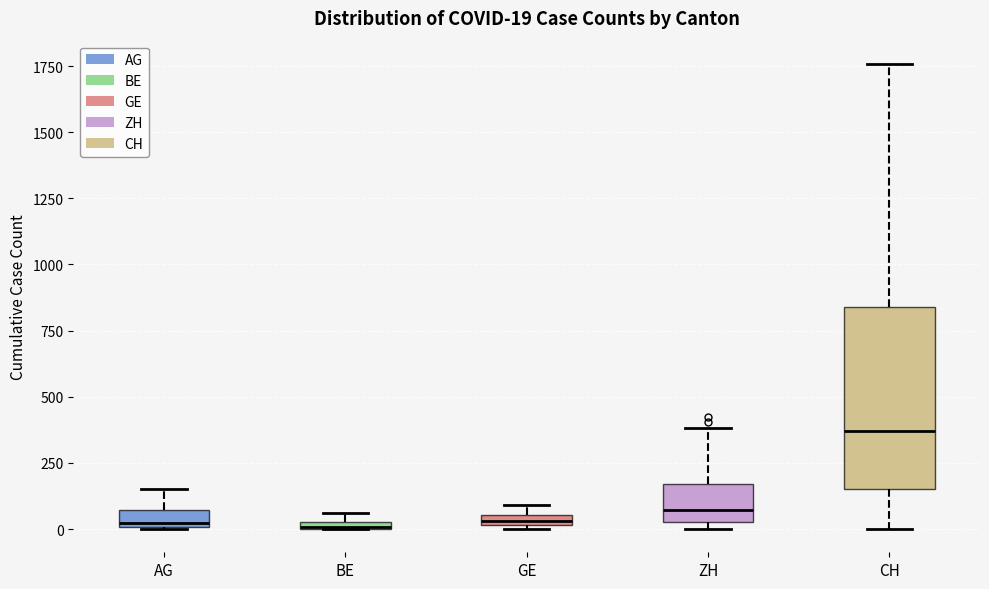

Which box has the highest median line?

CH